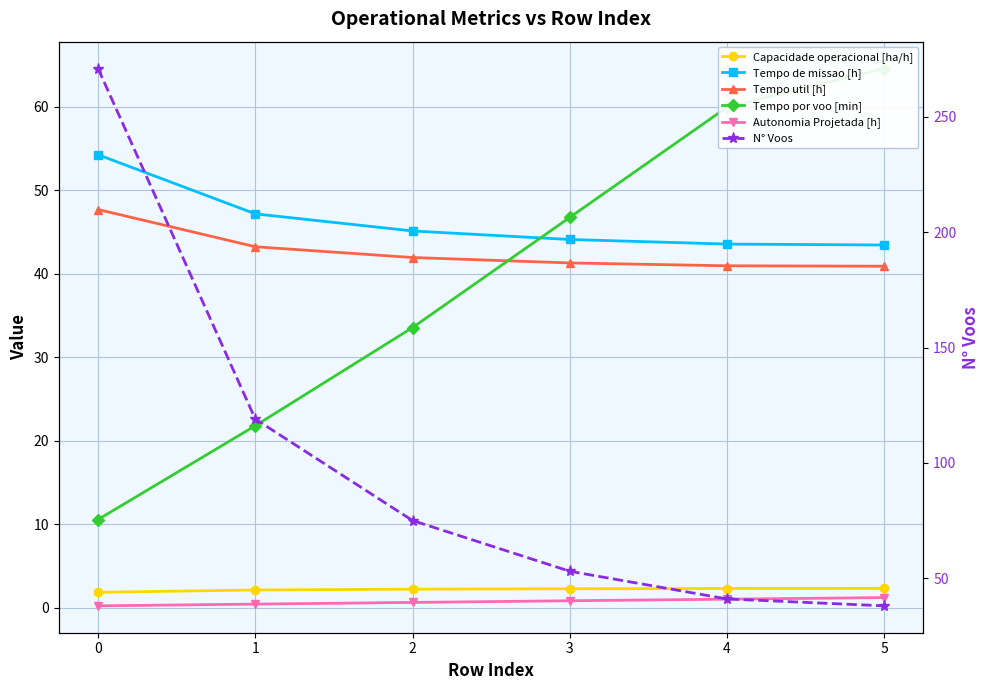

What are all the series names shown in the legend?

Capacidade operacional [ha/h], Tempo de missao [h], Tempo util [h], Tempo por voo [min], Autonomia Projetada [h], N° Voos